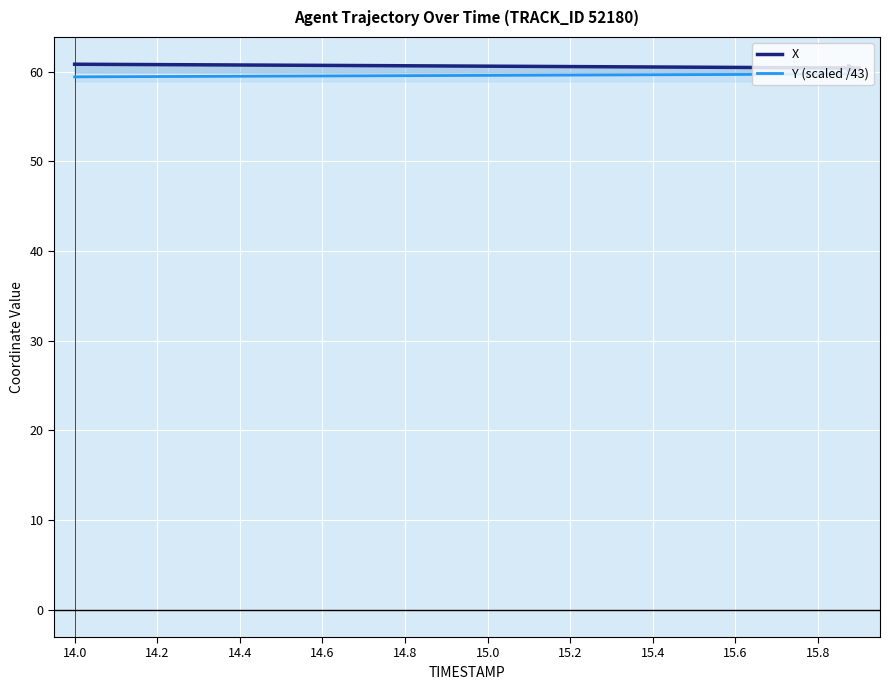

Which series has the largest total across all categories?

X